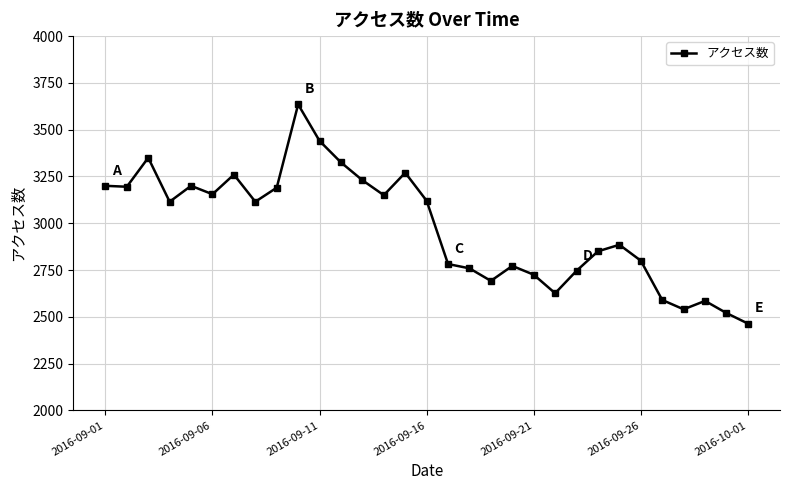

What is the sum of all values?

92286